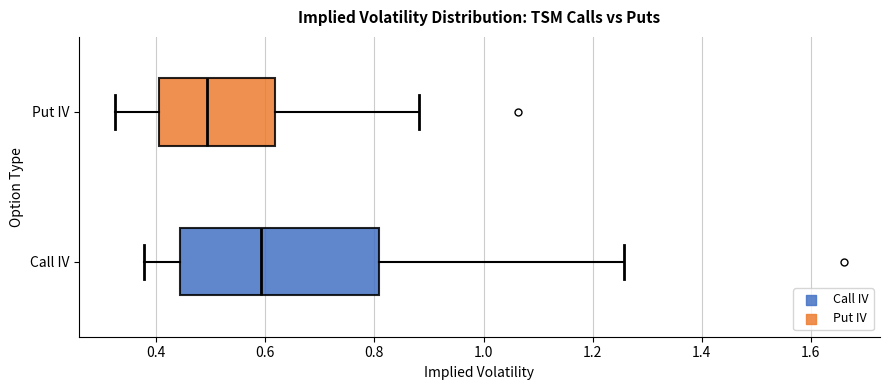

Where does the left whisker of the box for Put IV end on the x-axis? The values are not printed on the chart, so give them approximately, as read against the axis.

0.32